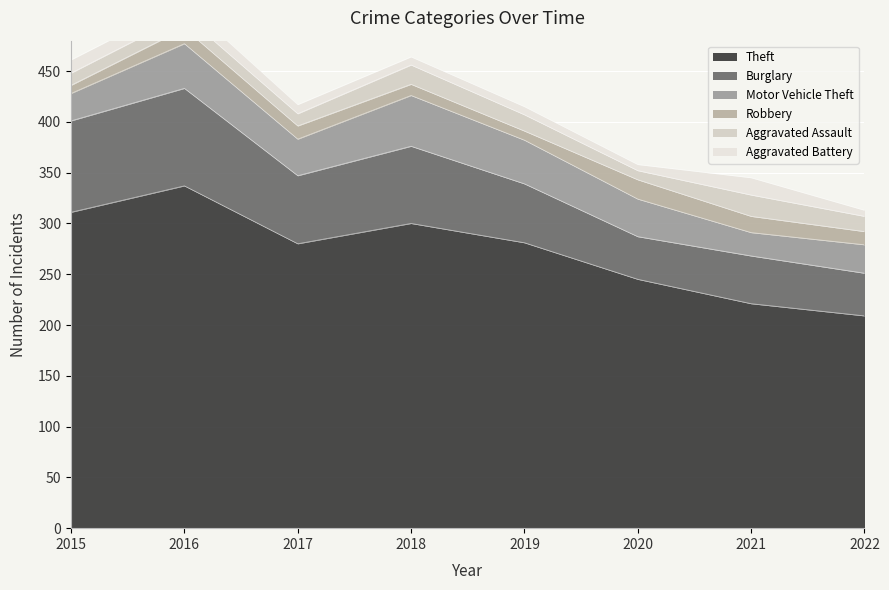

True or false: Burglary and Motor Vehicle Theft cross at least once.

False